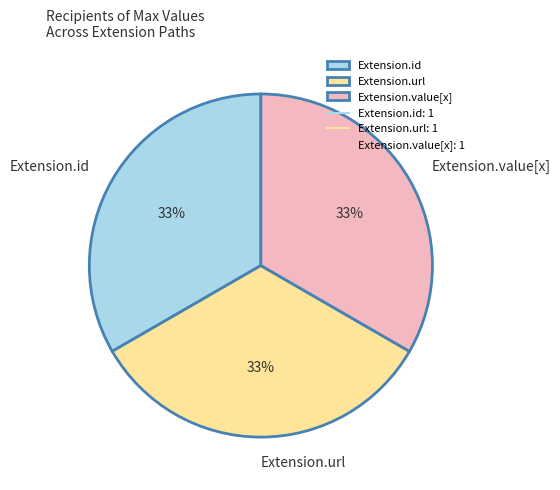

Approximately how many times larger is the value at Extension.id compared to Extension.value[x]?

1.0